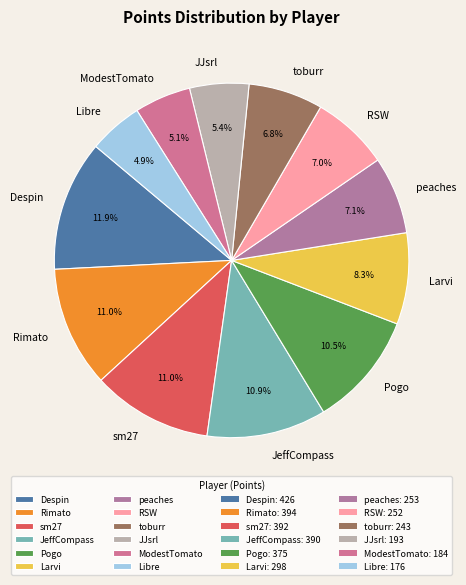

How many segments does this pie chart have?

12